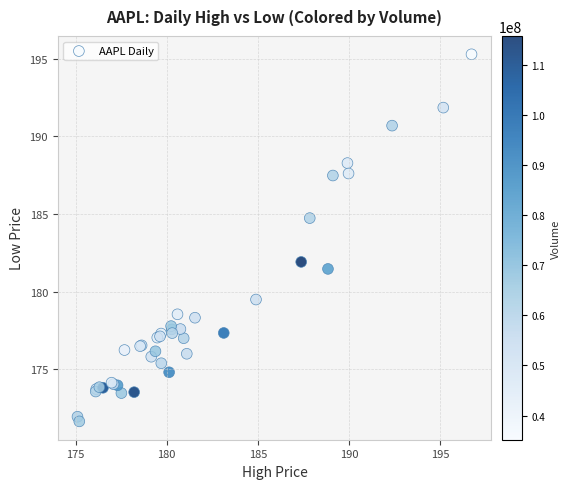

What Y value in the scatter plot is closest to 183?

181.9